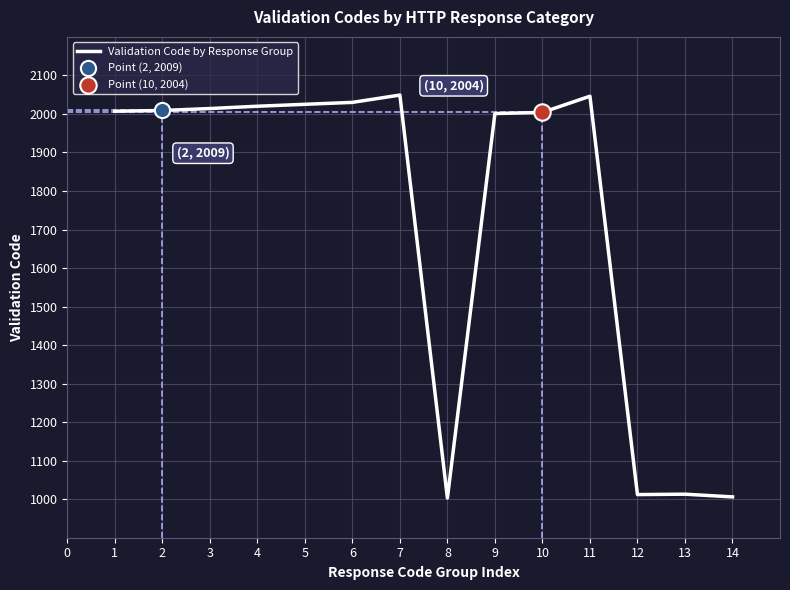

Between 13 and 1, which is larger?

1